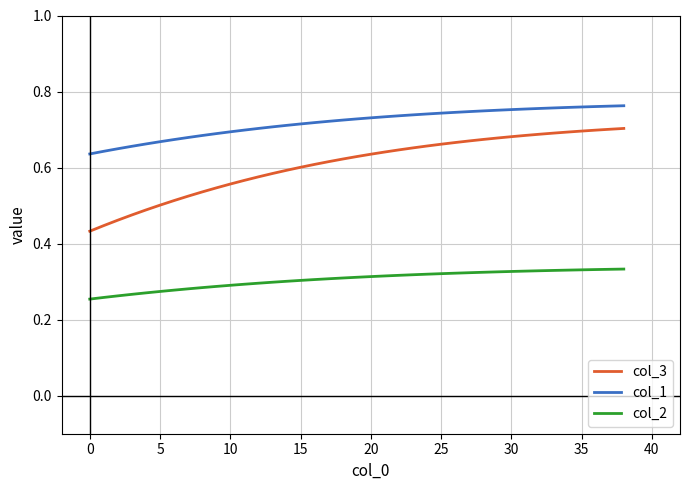

True or false: col_1 and col_2 cross at least once.

False